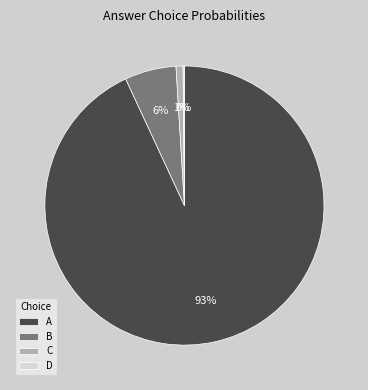

To the nearest percent, what percentage of the pie is A?

93%